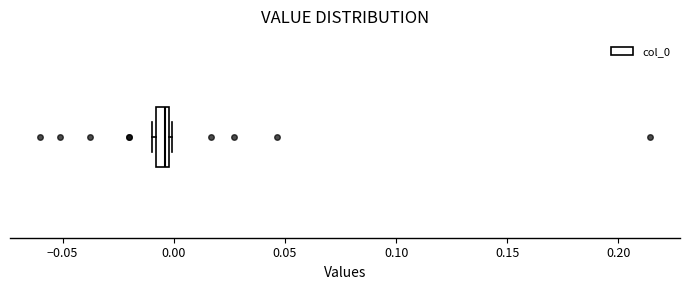

Where is the right edge of the box on the x-axis? The values are not printed on the chart, so give them approximately, as read against the axis.

0.000